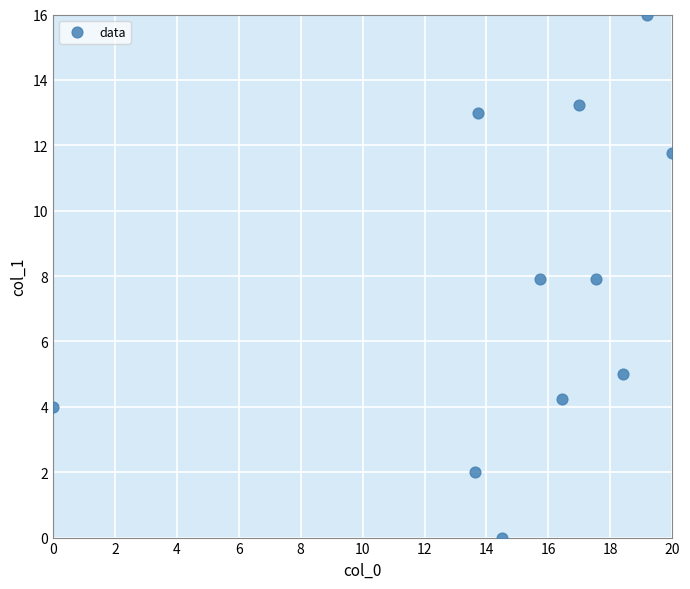

What is the average Y value?

7.7